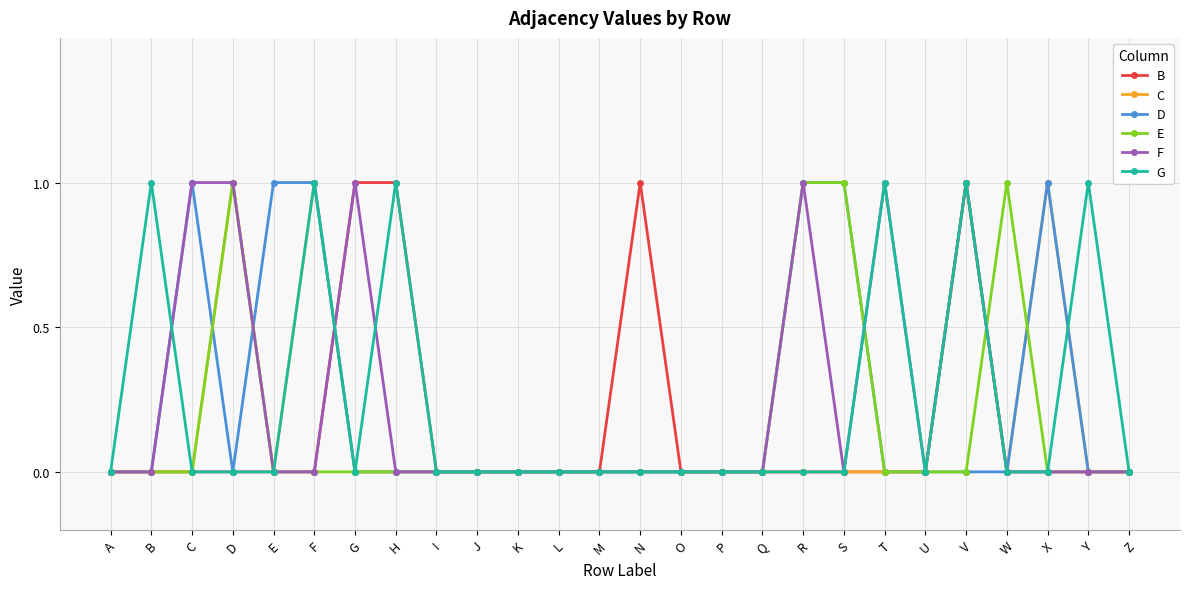

Is this an area chart (filled region under the line)?

No